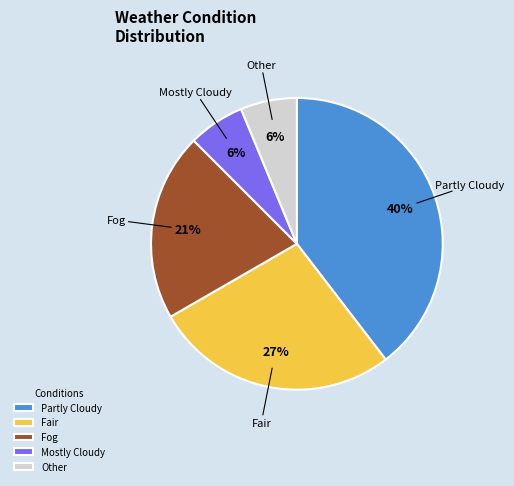

Is the sum of Other and Partly Cloudy greater than half?

No